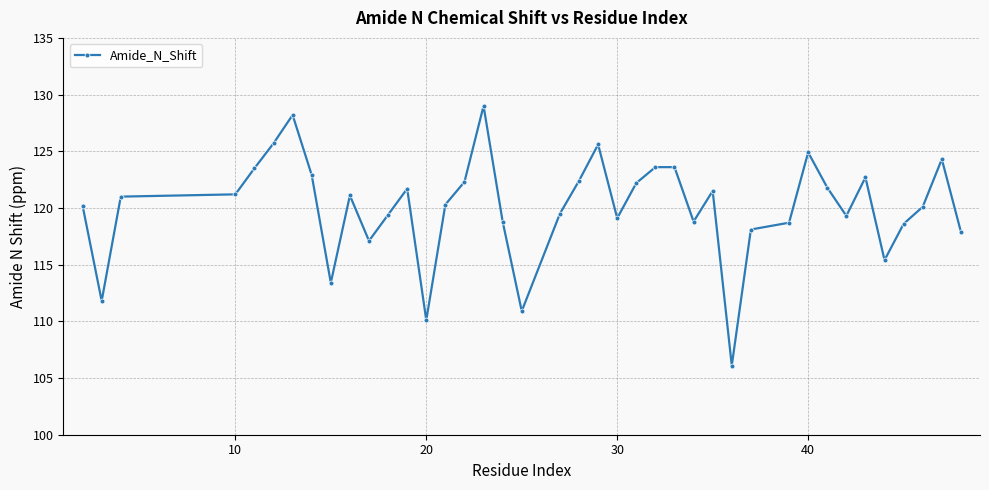

What is the smallest value displayed?

106.1